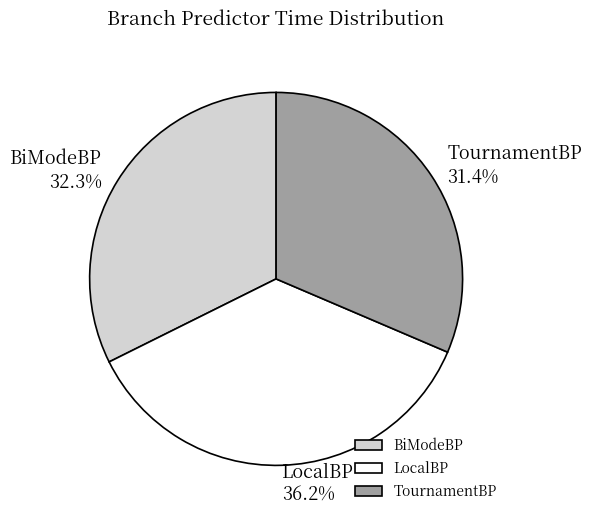

Is TournamentBP the majority of the pie?

No